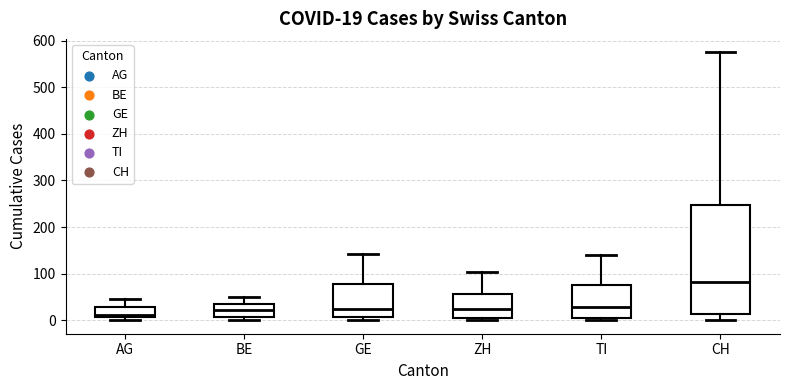

Which box's median line is the highest?

CH